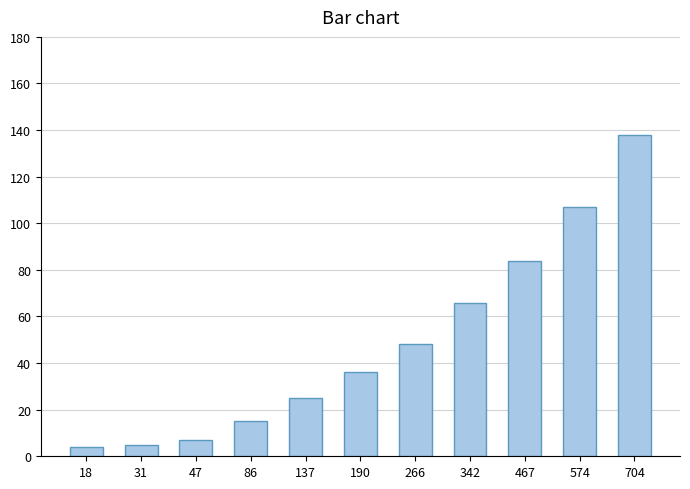

Which has a higher value, 31 or 467?

467